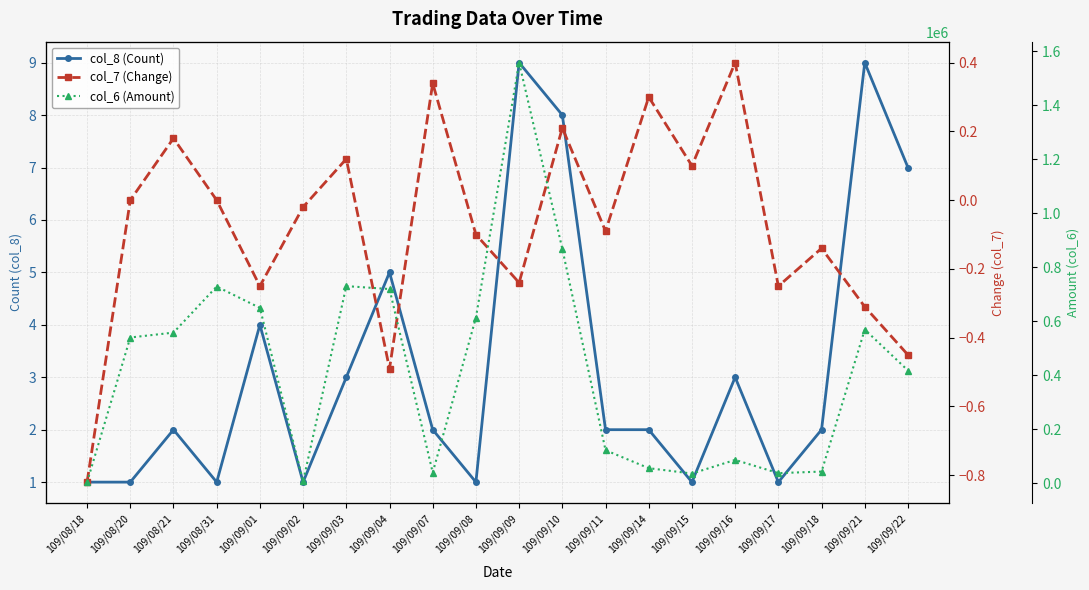

True or false: col_7 (Change) has a value of -0.8 at 109/09/04.

False